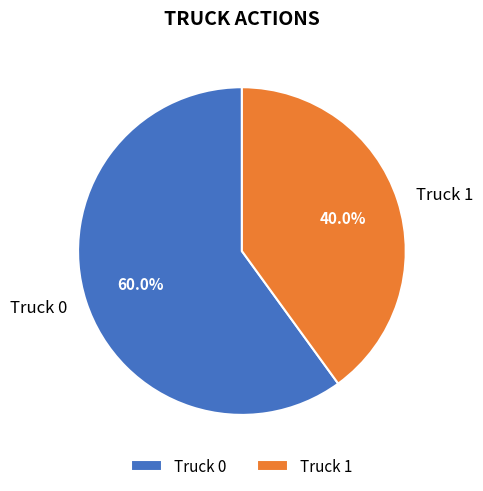

To the nearest percent, what percentage of the pie is Truck 1?

40%